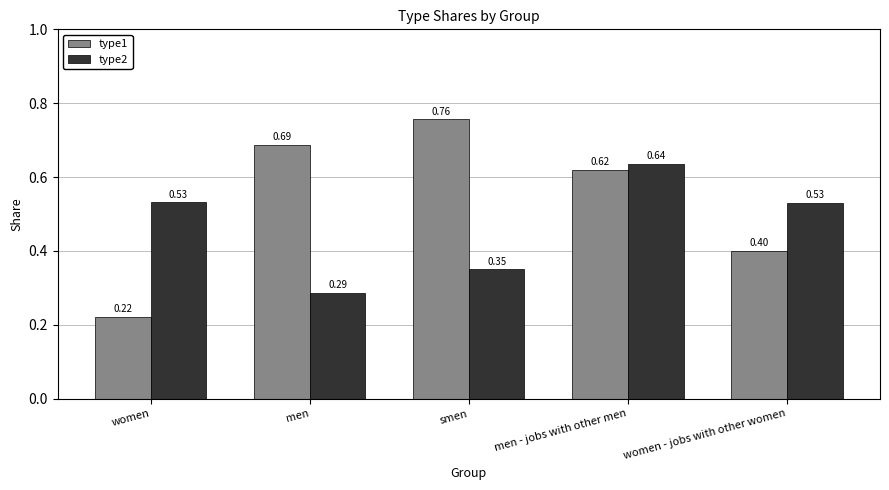

Which series changed the most between men and women - jobs with other women?

type1